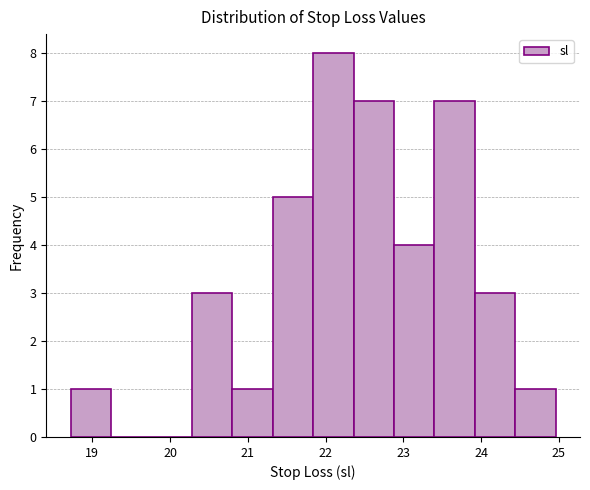

How tall is the bar that spans 18.72 to 19.24 on the x-axis? Neither the bar edges nor the heights are printed on the chart, so give them approximately, as read against the axes.

1